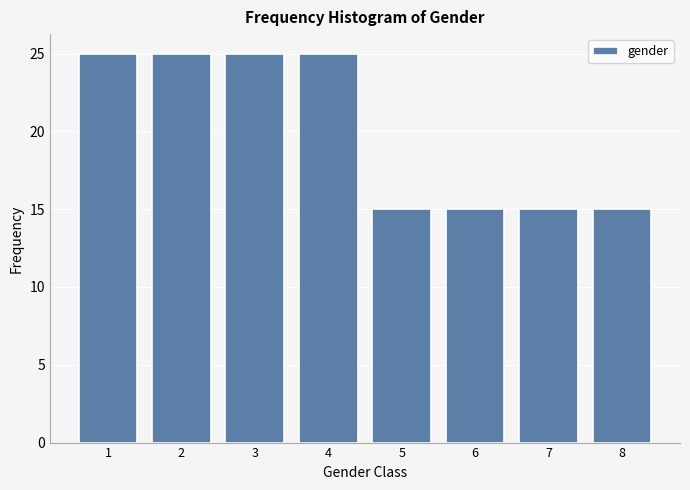

Reading left to right, list all the values displayed in this chart.

1=25	2=25	3=25	4=25	5=15	6=15	7=15	8=15